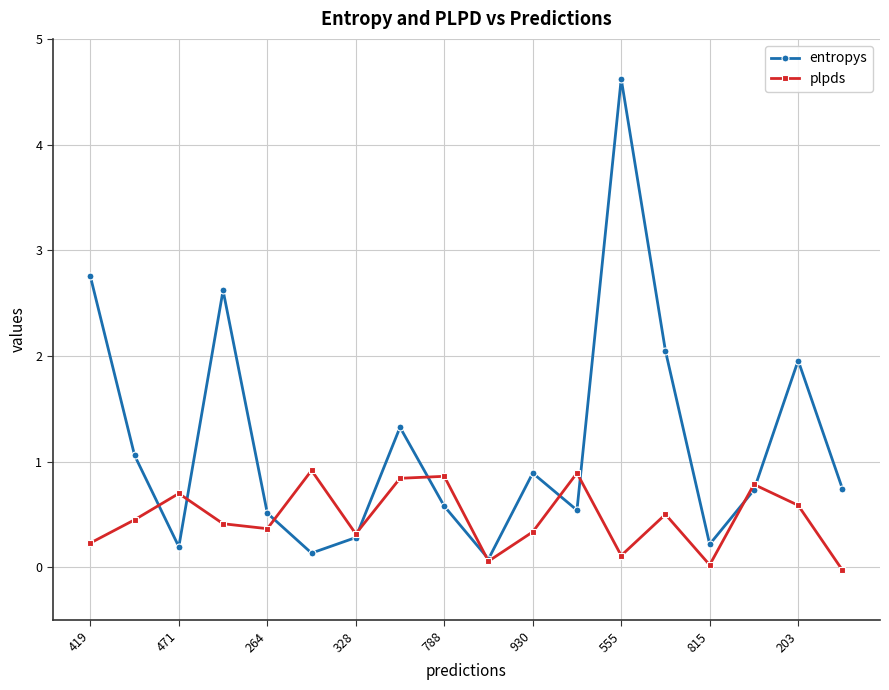

List the series in order of their peak value, lowest first.

plpds, entropys